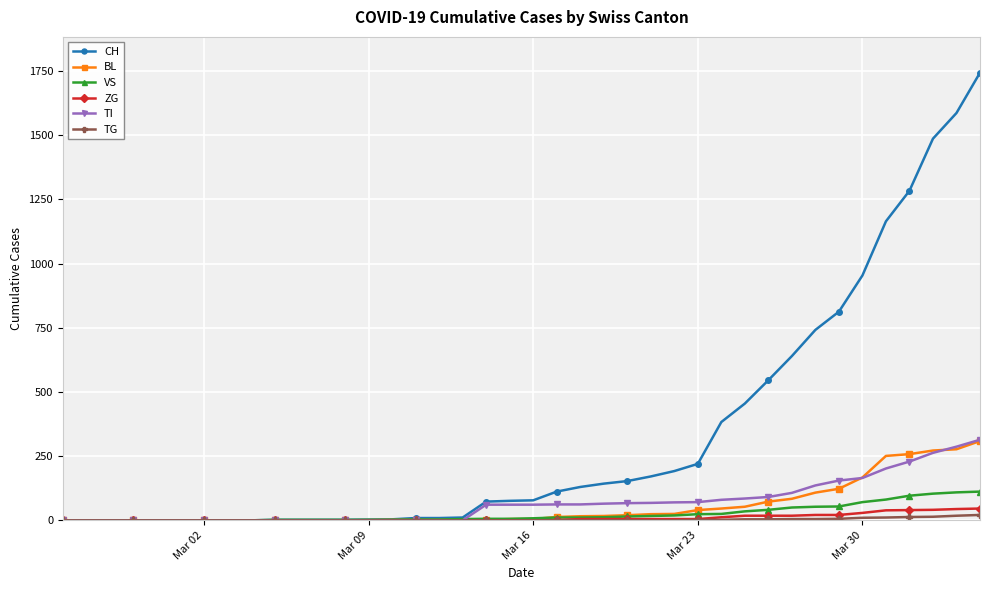

How many data points does each series have?

40